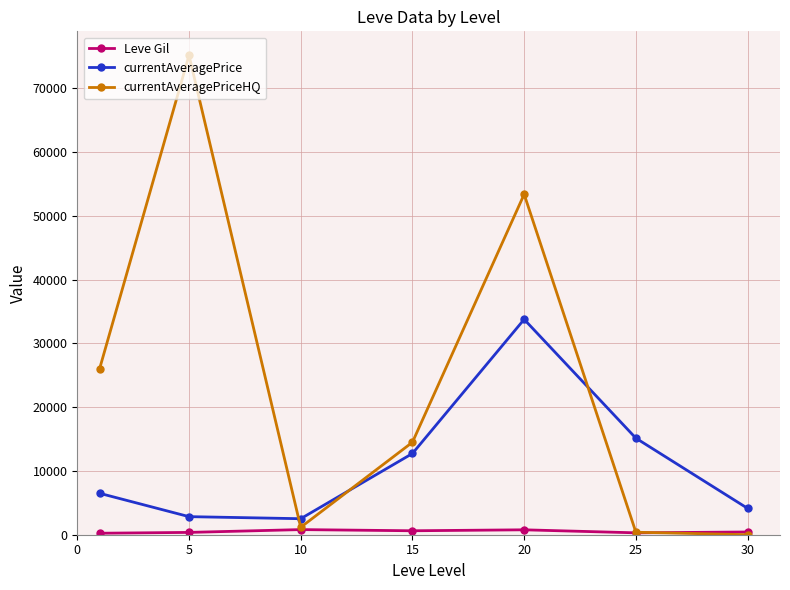

Which series has the largest range (max minus min)?

currentAveragePriceHQ